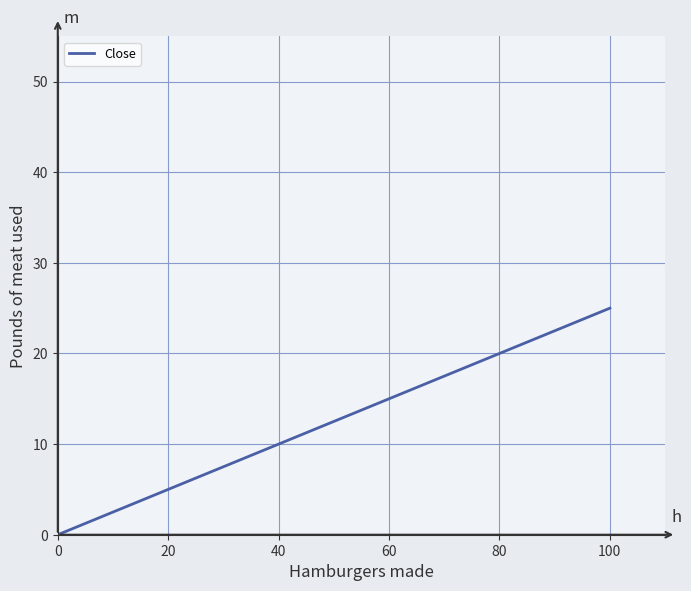

What is the difference between the maximum and minimum values?

25